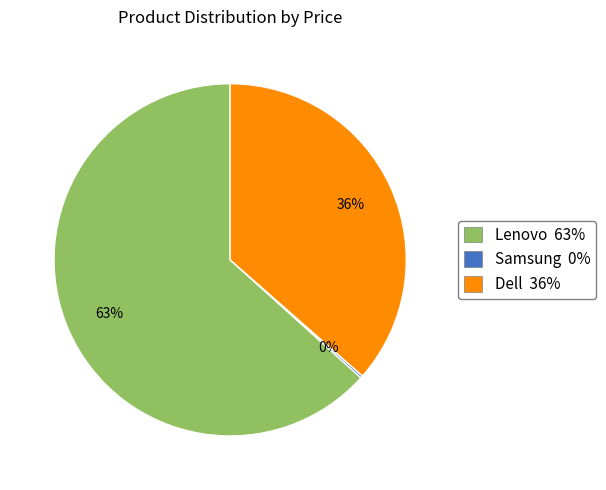

To the nearest percent, what is the average slice percentage?

33%